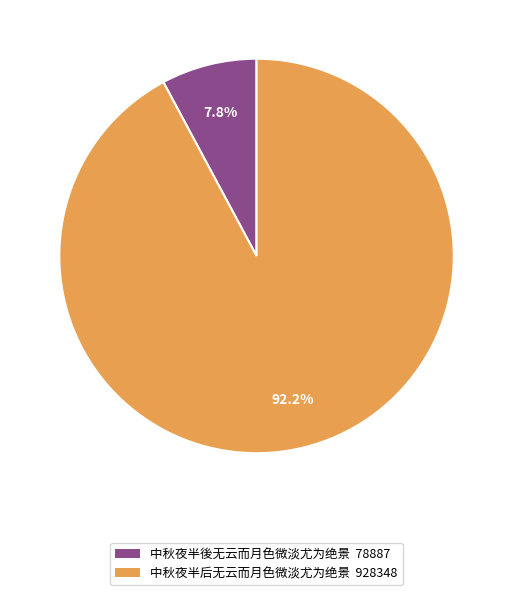

How many segments does this pie chart have?

2